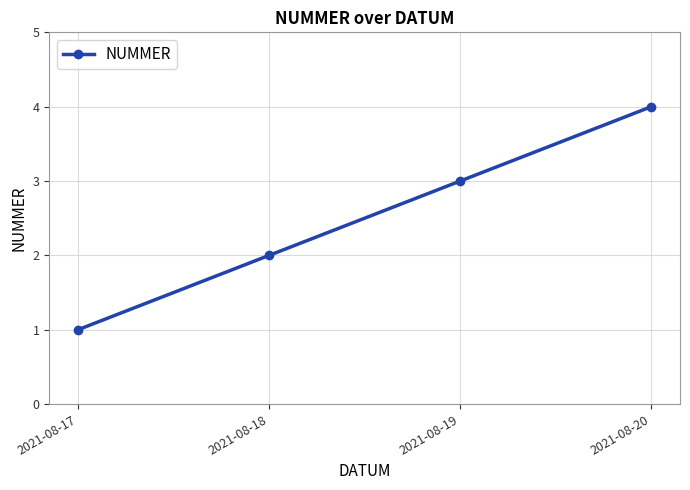

What is the difference between the maximum and minimum values?

3